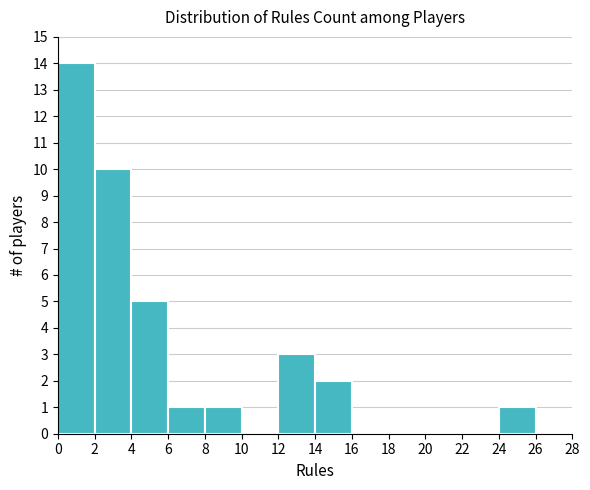

Reading left to right, list every bar in this chart as the range it spans on the x-axis followed by its height. The values are not printed on the chart, so give them approximately, as read against the axis.

0 to 2: 14
2 to 4: 10
4 to 6: 5
6 to 8: 1
8 to 10: 1
10 to 12: 0
12 to 14: 3
14 to 16: 2
16 to 18: 0
18 to 20: 0
20 to 22: 0
22 to 24: 0
24 to 26: 1
26 to 28: 0